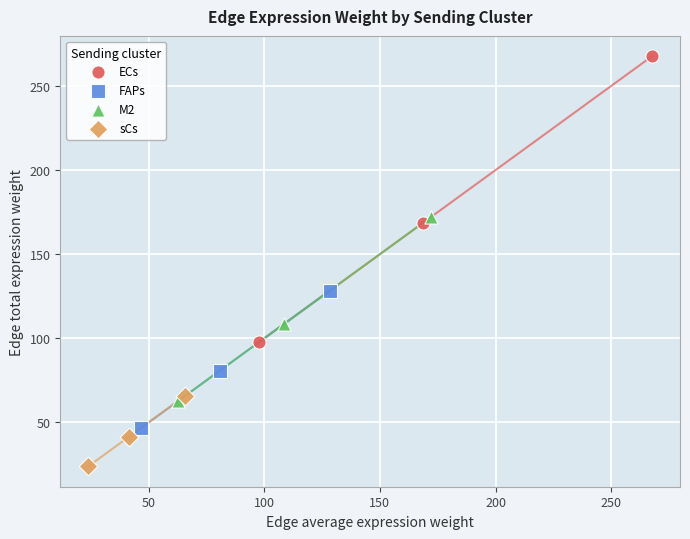

What are all the series names shown in the legend?

ECs, FAPs, M2, sCs